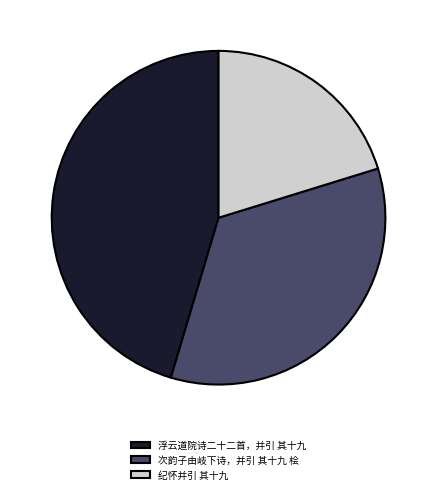

Does any single category account for the majority?

No